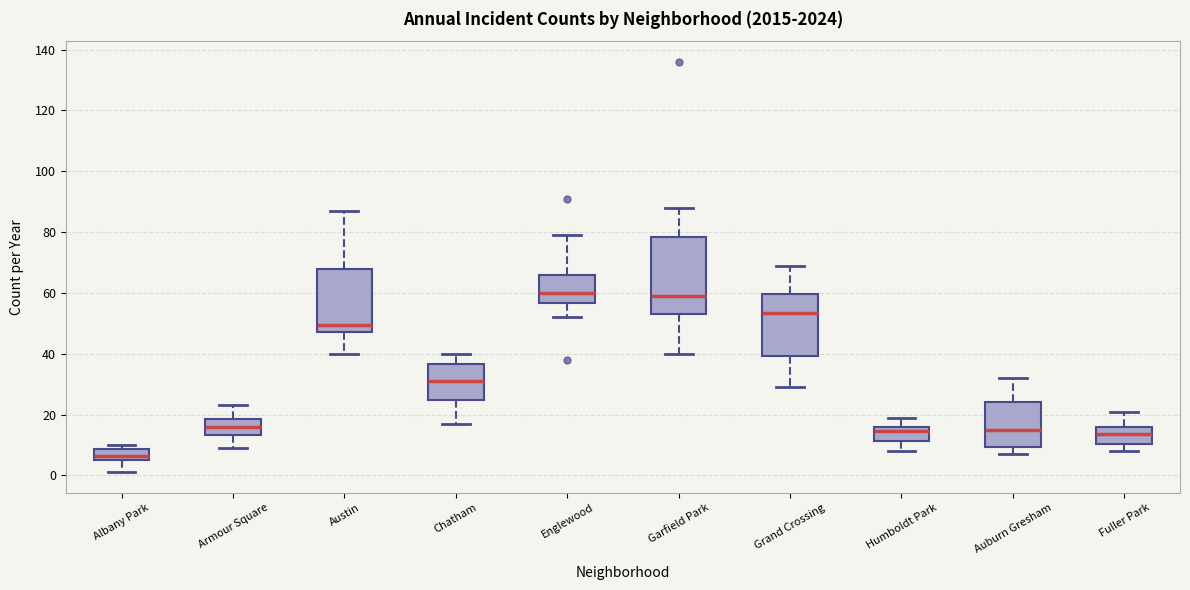

Reading left to right, transcribe this box plot: for each box, give where its median line is, the range the box spans, and where its two whiskers end, as read against the y-axis. The values are not printed on the chart, so give them approximately, as read against the axis.

Albany Park: median 6 (inside the box), box 6 to 8, whiskers 2 to 10
Armour Square: median 16, box 14 to 18, whiskers 10 to 24
Austin: median 50, box 48 to 68, whiskers 40 to 88
Chatham: median 32, box 24 to 36, whiskers 18 to 40
Englewood: median 60, box 56 to 66, whiskers 52 to 80
Garfield Park: median 60, box 54 to 78, whiskers 40 to 88
Grand Crossing: median 54, box 40 to 60, whiskers 30 to 70
Humboldt Park: median 14, box 12 to 16, whiskers 8 to 20
Auburn Gresham: median 16, box 10 to 24, whiskers 8 to 32
Fuller Park: median 14, box 10 to 16, whiskers 8 to 22